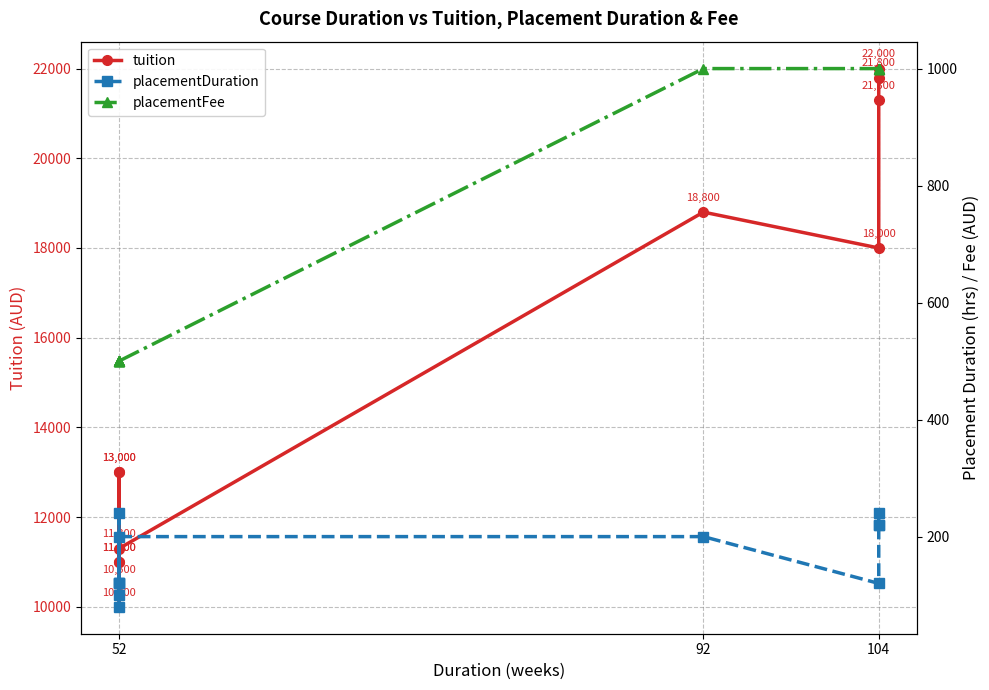

True or false: placementFee has more than 1 points higher than both neighbors.

False